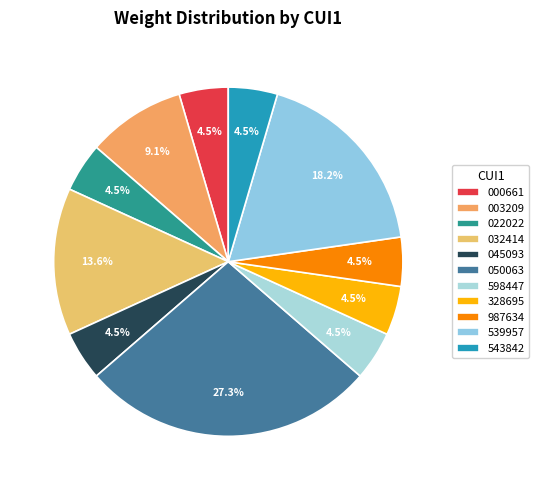

Count the number of slices in the pie.

11